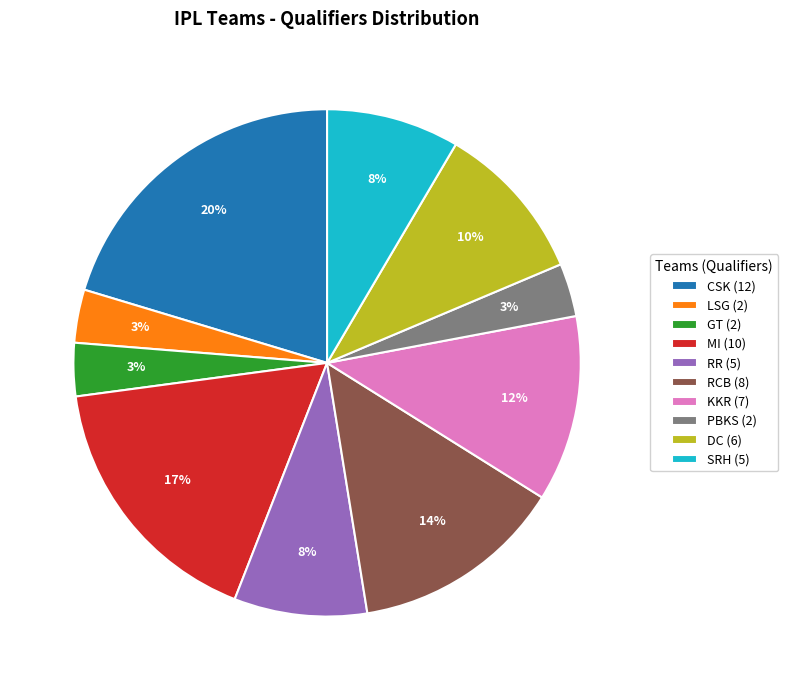

Is it true that SRH is 8% of the pie?

True